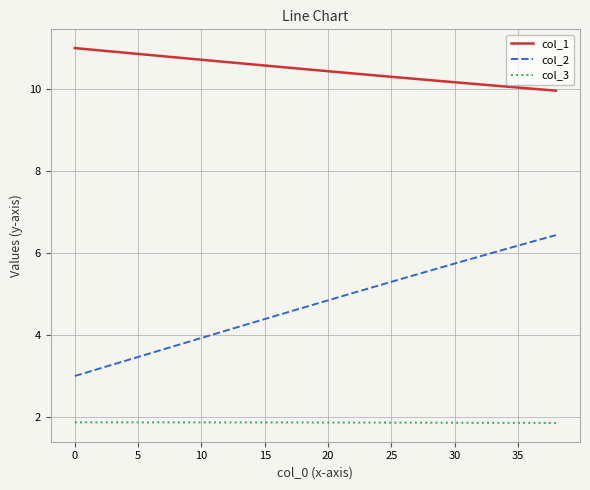

What is the minimum value shown in the chart?

1.9